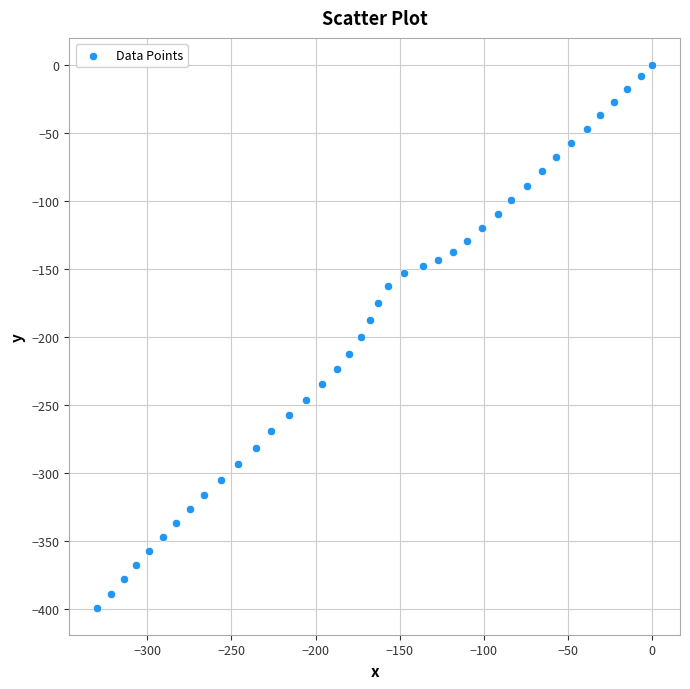

What is the range of X values (max minus min)?

329.8